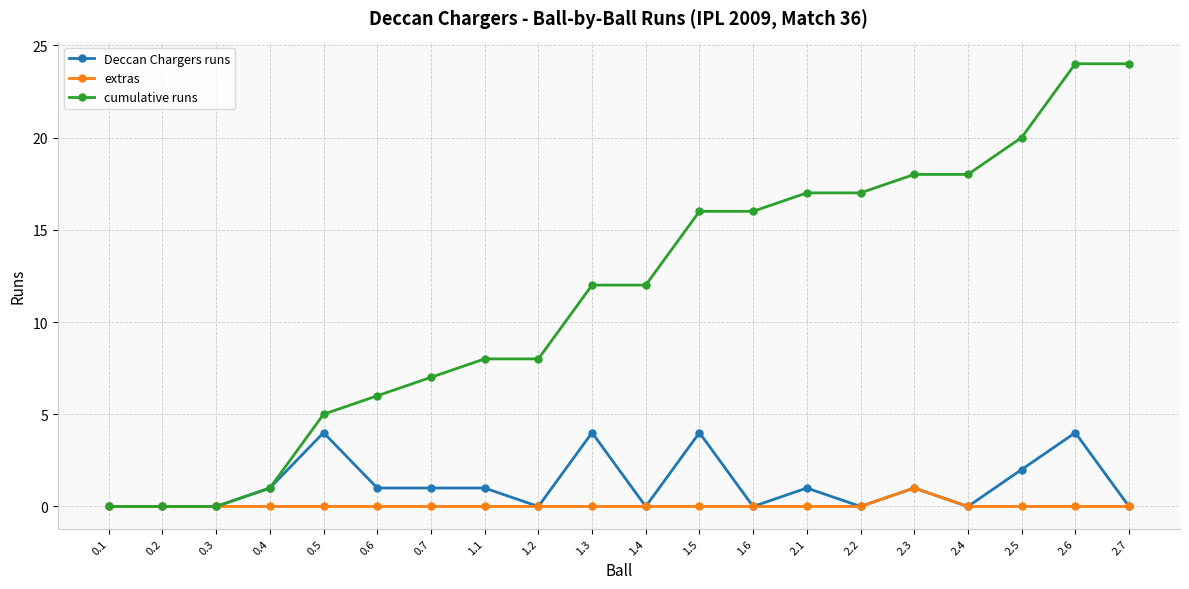

How many Deccan Chargers runs values are between 0 and 2?

16